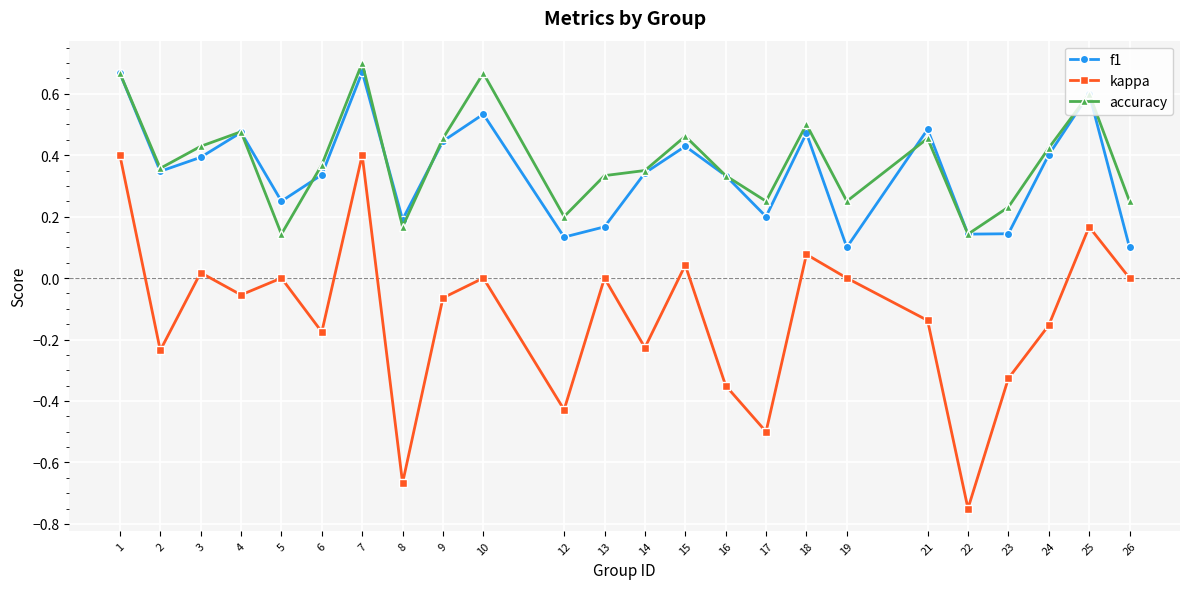

Count the number of data series in this chart.

3